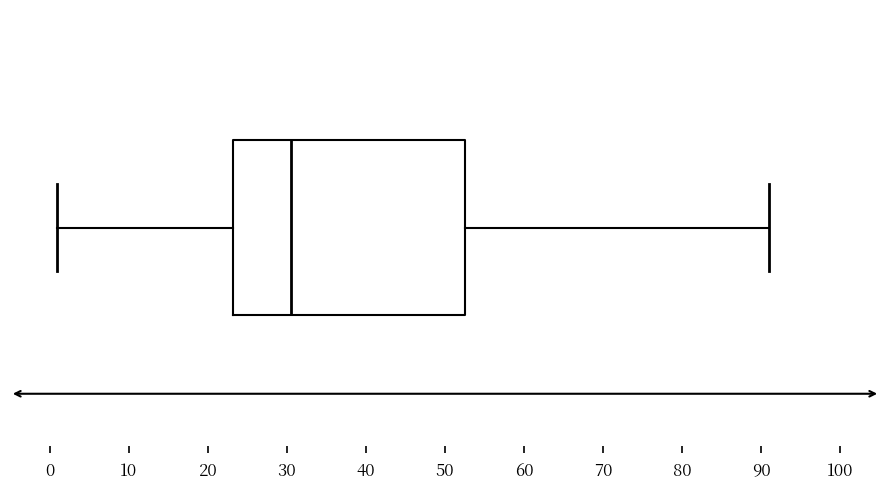

Where is the left edge of the box on the x-axis? The values are not printed on the chart, so give them approximately, as read against the axis.

23